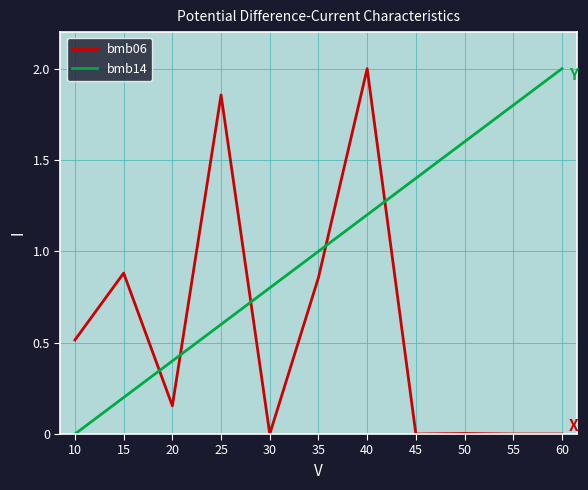

How many lines are shown in the chart?

2